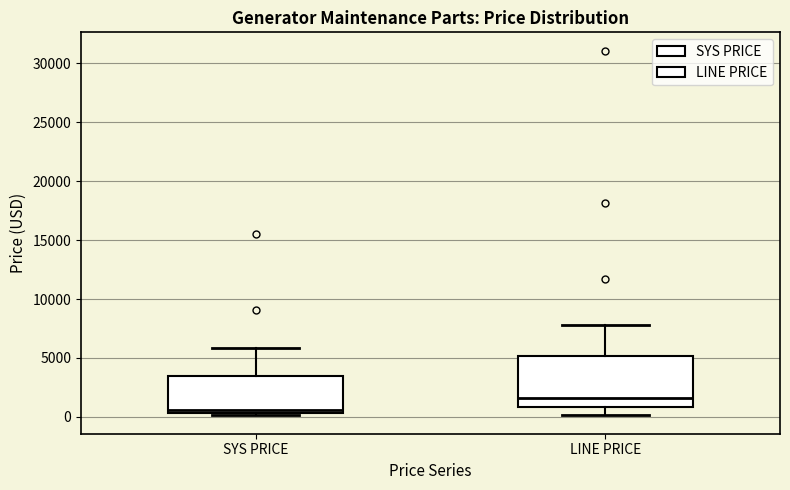

Where is the upper edge of the box for LINE PRICE on the y-axis? The values are not printed on the chart, so give them approximately, as read against the axis.

5000